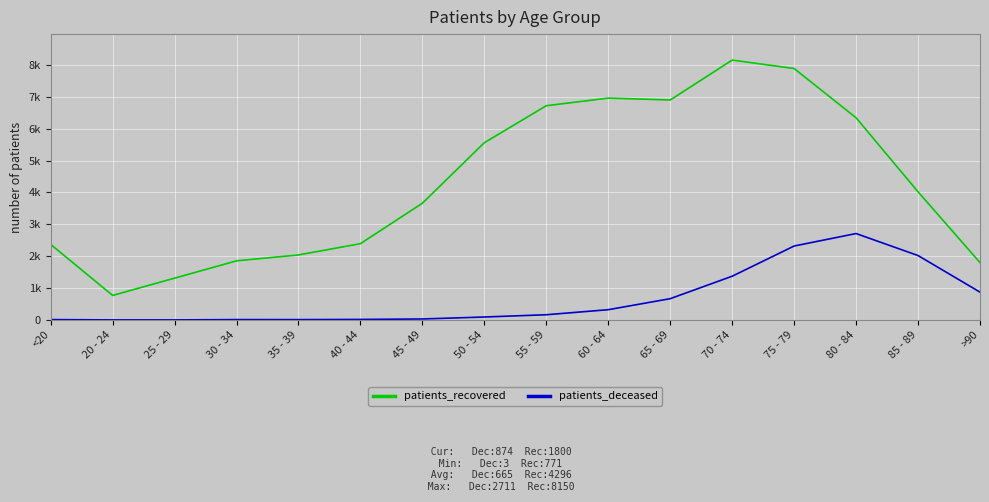

Which category has the highest value across all series?

70 - 74